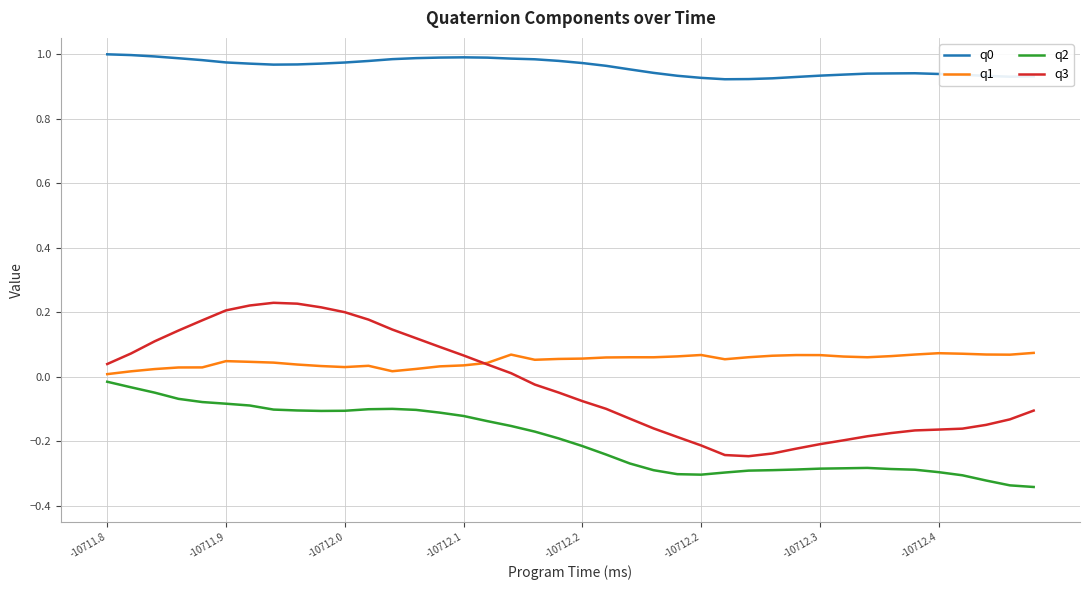

True or false: q0 and q1 intersect in this chart.

False